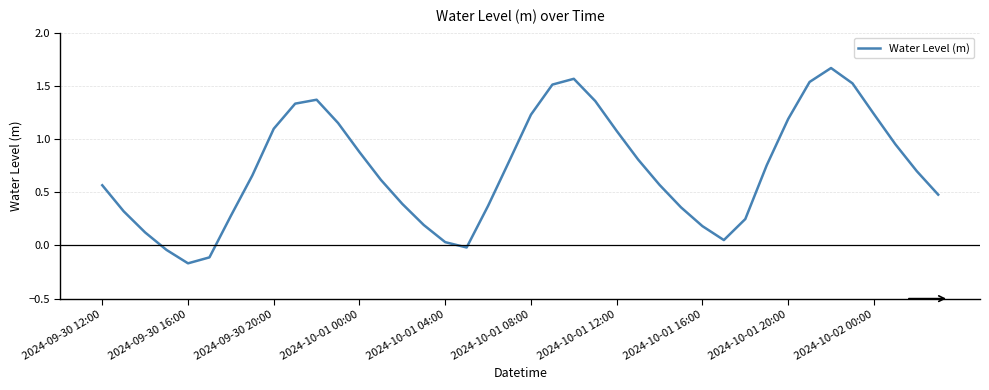

How many lines are shown in the chart?

1